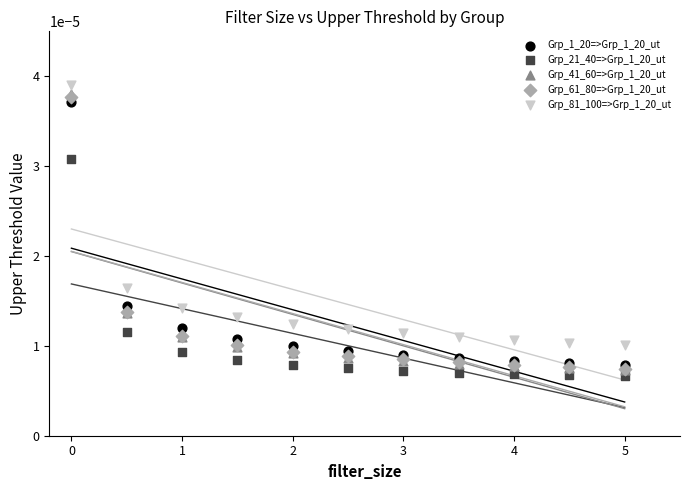

What are all the series names shown in the legend?

Grp_1_20=>Grp_1_20_ut, Grp_21_40=>Grp_1_20_ut, Grp_41_60=>Grp_1_20_ut, Grp_61_80=>Grp_1_20_ut, Grp_81_100=>Grp_1_20_ut